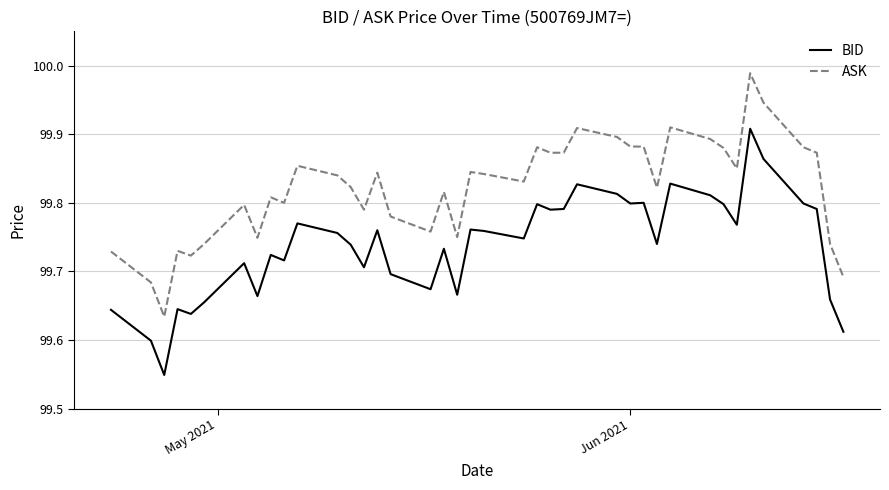

What is the difference between the maximum and minimum values in the ASK series?

0.4